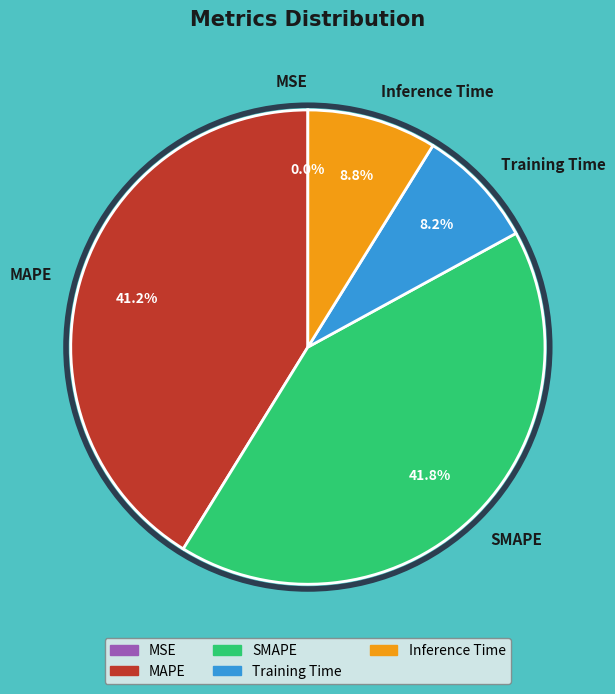

Which category has the biggest portion of the pie?

SMAPE